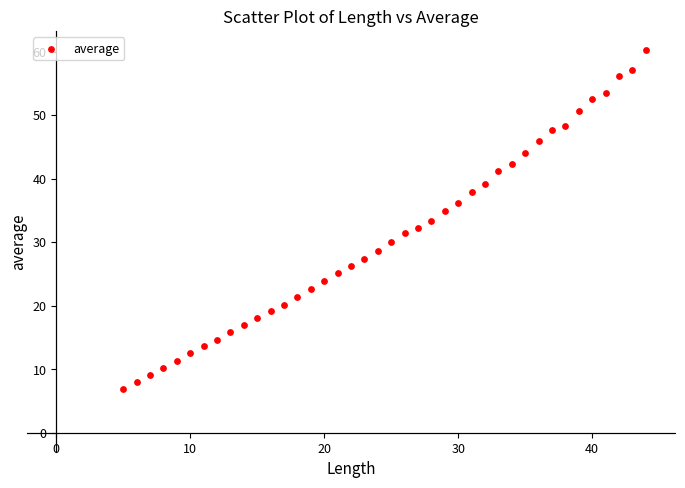

What is the range of Y values (max minus min)?

53.3